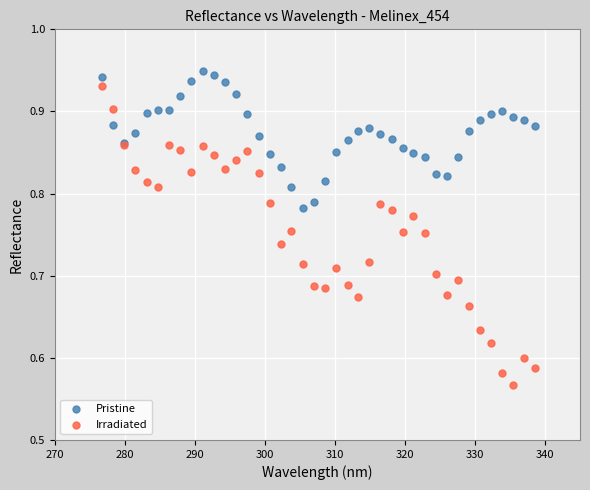

Which series contains the lowest Y value?

Irradiated